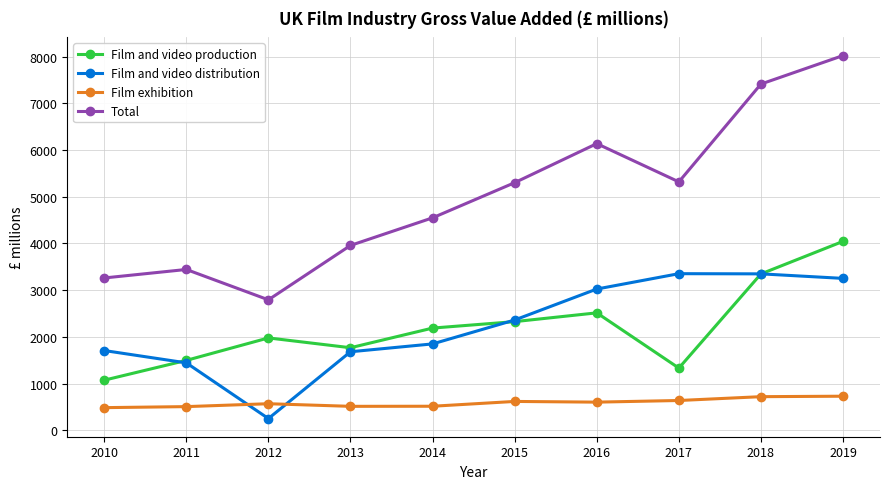

What is the value of the Film exhibition point at the 5th from the left?

513